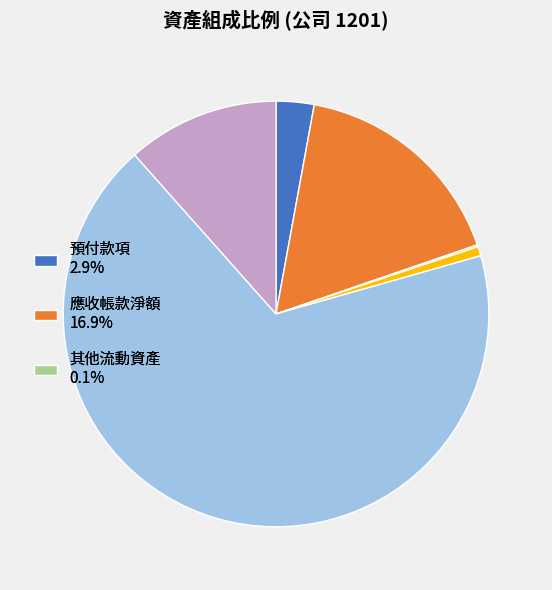

Is there a majority slice in this chart?

Yes